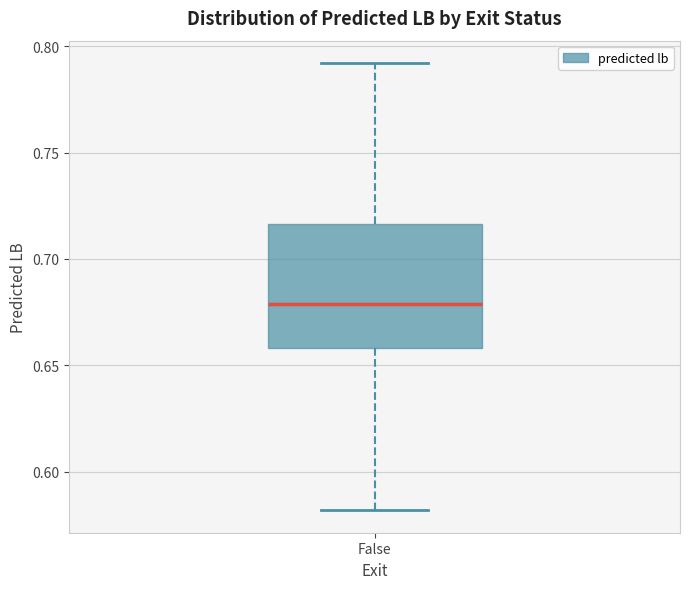

Where does the lower whisker of the box for False end on the y-axis? The values are not printed on the chart, so give them approximately, as read against the axis.

0.580